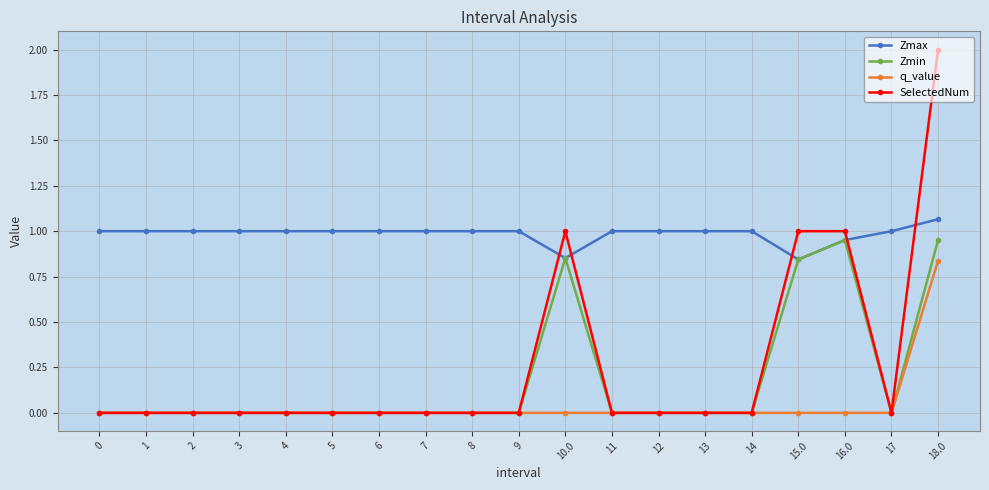

At which label does q_value reach its peak?

18.0